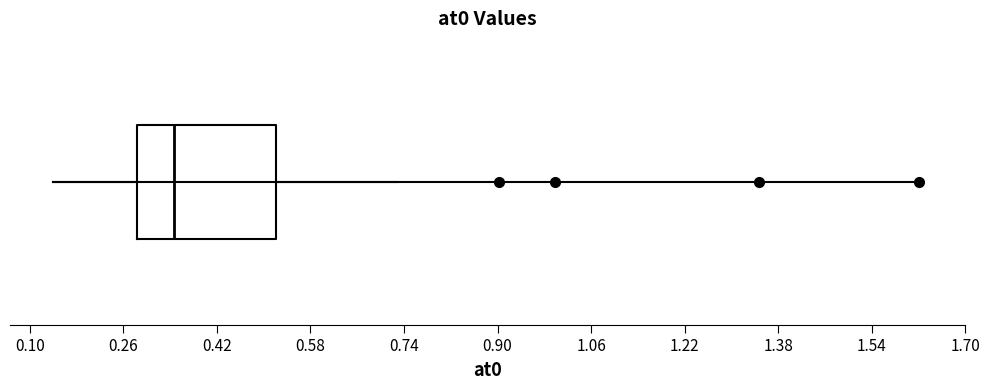

Transcribe this box plot: give where the median line is, the range the box spans, and where the two whiskers end, as read against the x-axis. The values are not printed on the chart, so give them approximately, as read against the axis.

median 0.34, box 0.28 to 0.52, whiskers 0.14 to 0.72